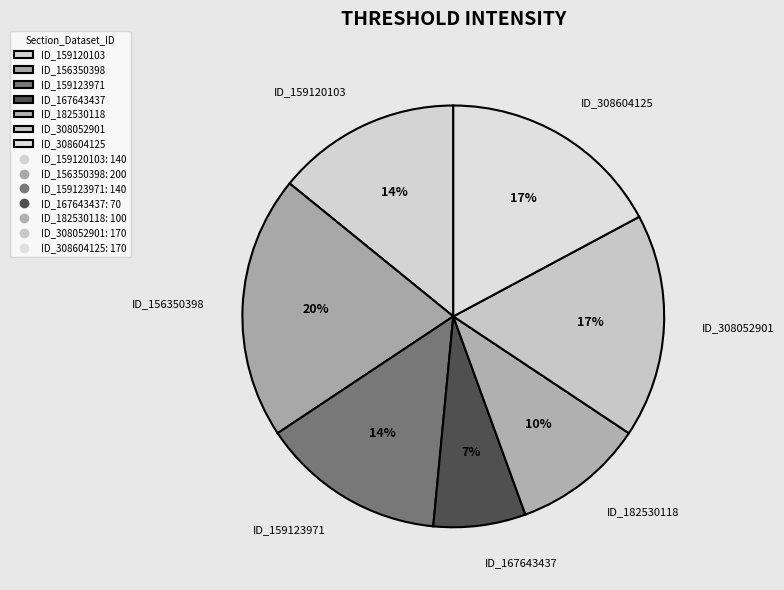

To the nearest percent, what is the combined percentage of ID_156350398 and ID_159120103?

34%